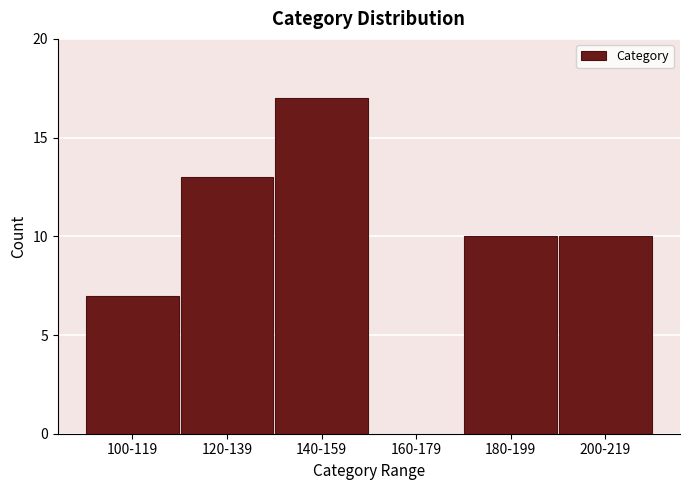

Reading left to right, transcribe all the data shown in this chart.

100-119=7	120-139=13	140-159=17	160-179=0	180-199=10	200-219=10